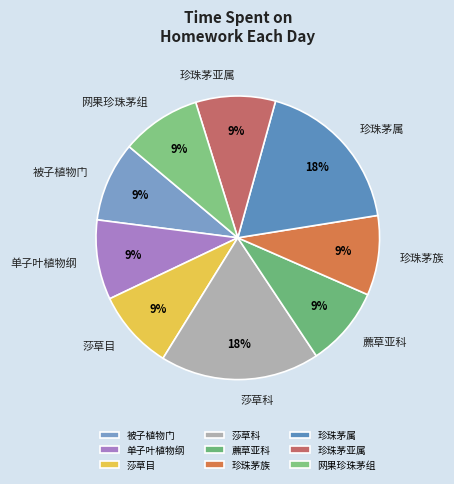

To the nearest percent, what is the difference between the 莎草科 and 藨草亚科 slice percentages?

9%